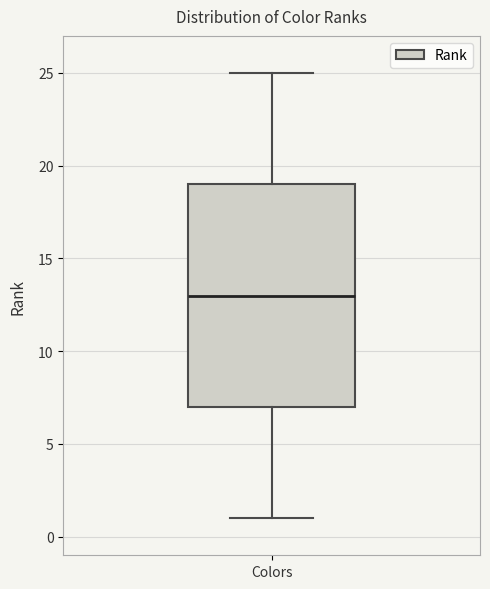

Transcribe this box plot: give where the median line is, the range the box spans, and where the two whiskers end, as read against the y-axis. The values are not printed on the chart, so give them approximately, as read against the axis.

median 13, box 7 to 19, whiskers 1 to 25